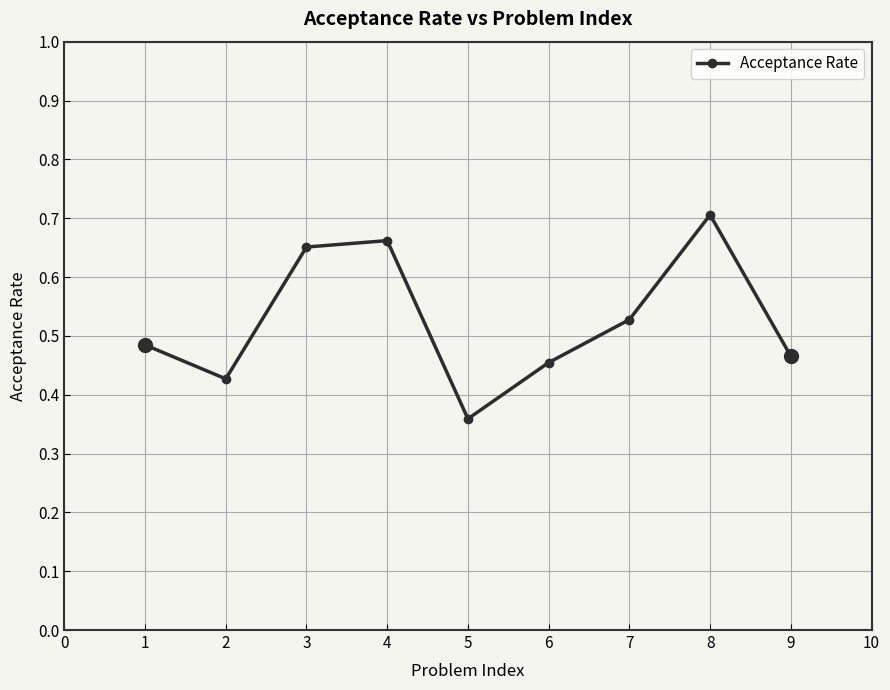

What is the sum of the values at 5 and 2?

0.8